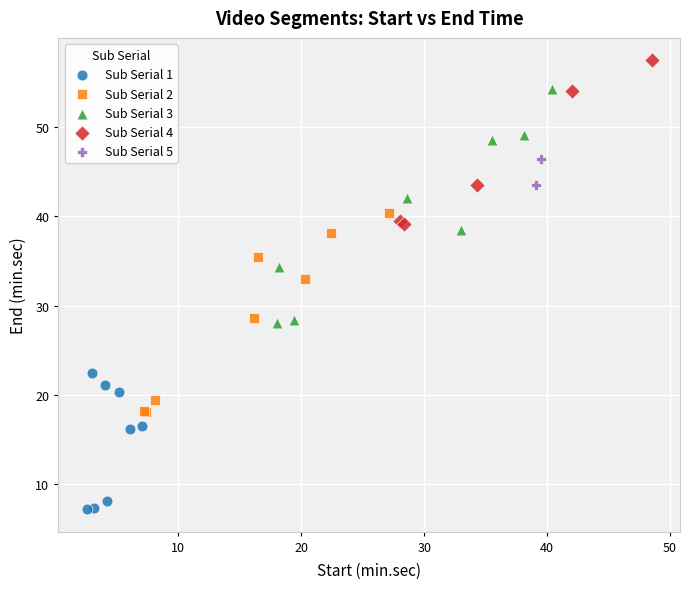

Which series has the widest spread of Y values?

Sub Serial 3